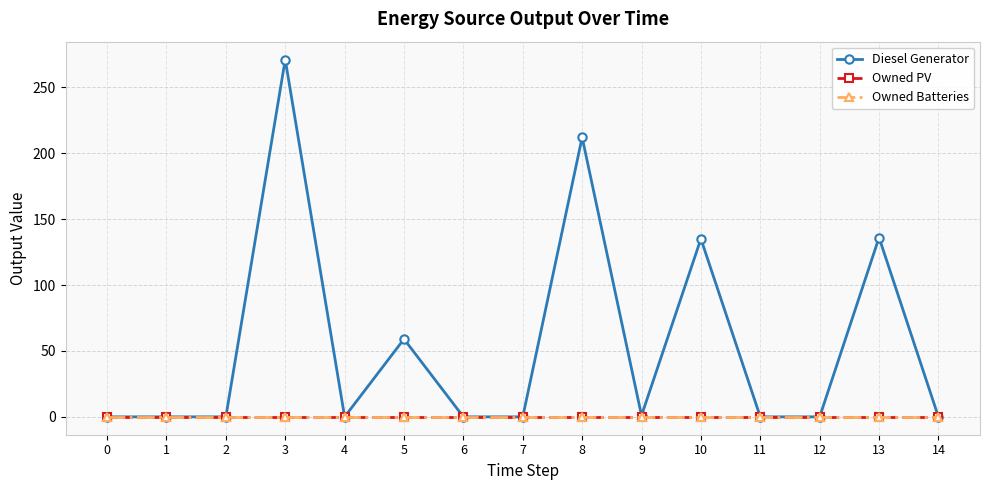

Which label corresponds to the largest value in the chart?

3